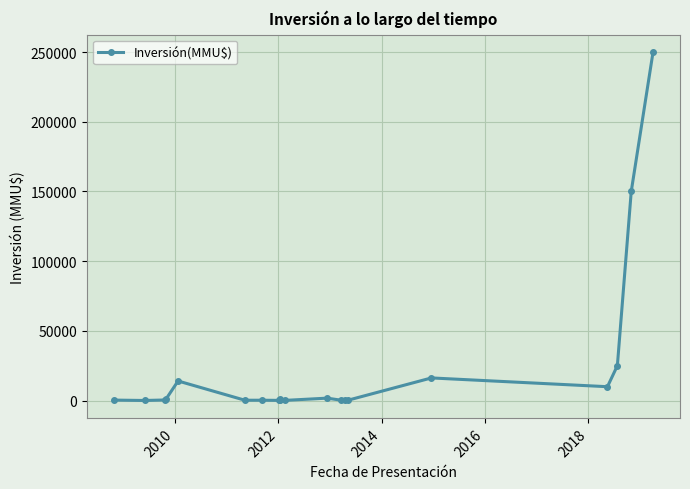

True or false: the data has more than 1 interior local peaks.

True